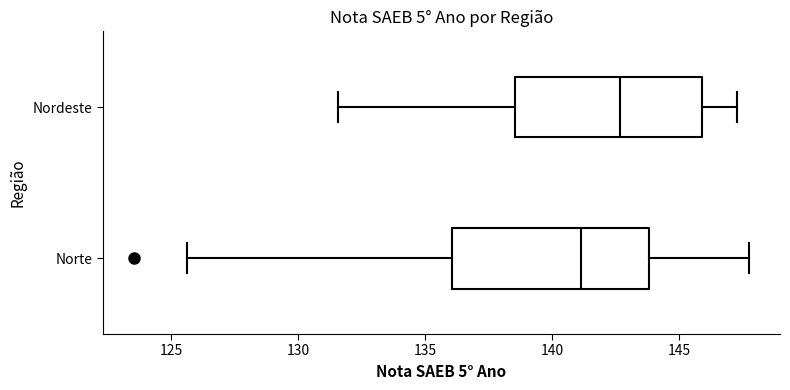

Reading bottom to top, transcribe this box plot: for each box, give where its median line is, the range the box spans, and where its two whiskers end, as read against the x-axis. The values are not printed on the chart, so give them approximately, as read against the axis.

Norte: median 141.0, box 136.0 to 144.0, whiskers 125.5 to 147.5
Nordeste: median 142.5, box 138.5 to 146.0, whiskers 131.5 to 147.5